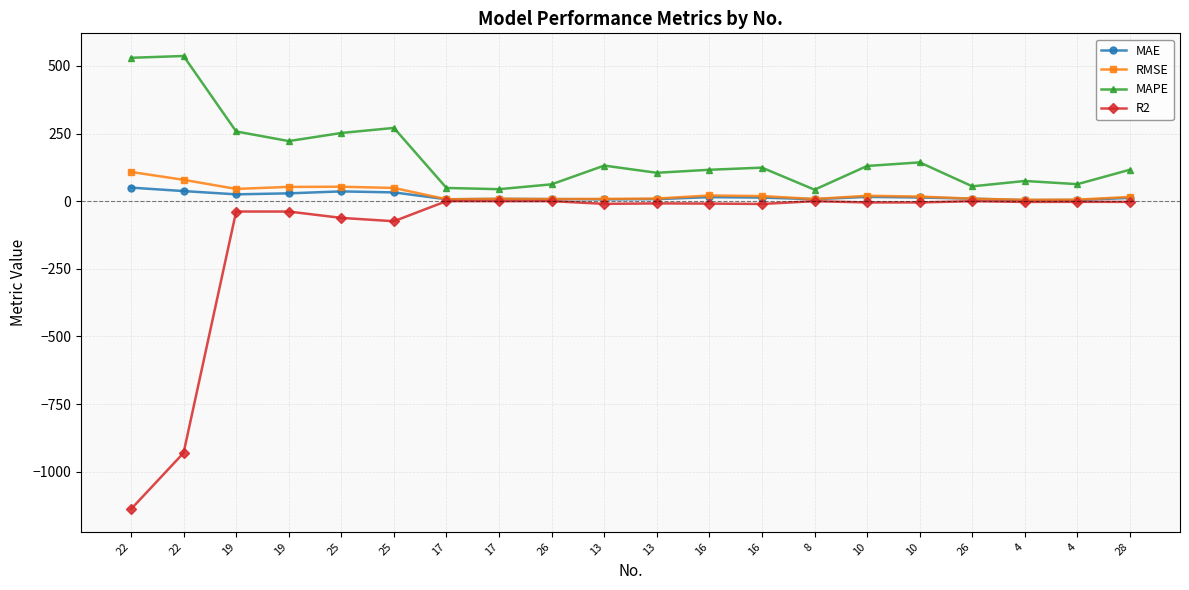

Is this an area chart (filled region under the line)?

No